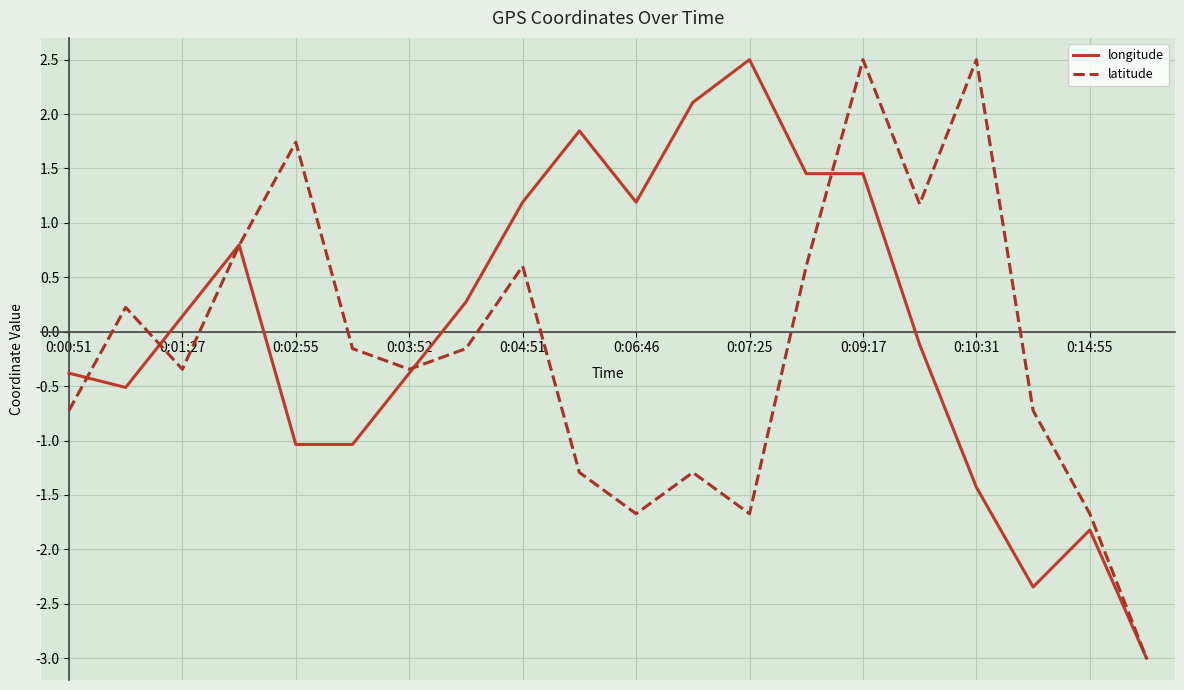

What is the smallest value displayed?

-3.0